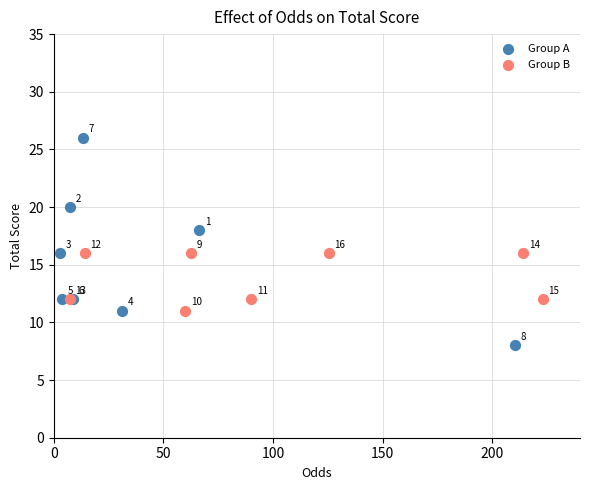

Which series reaches the maximum Y coordinate?

Group A